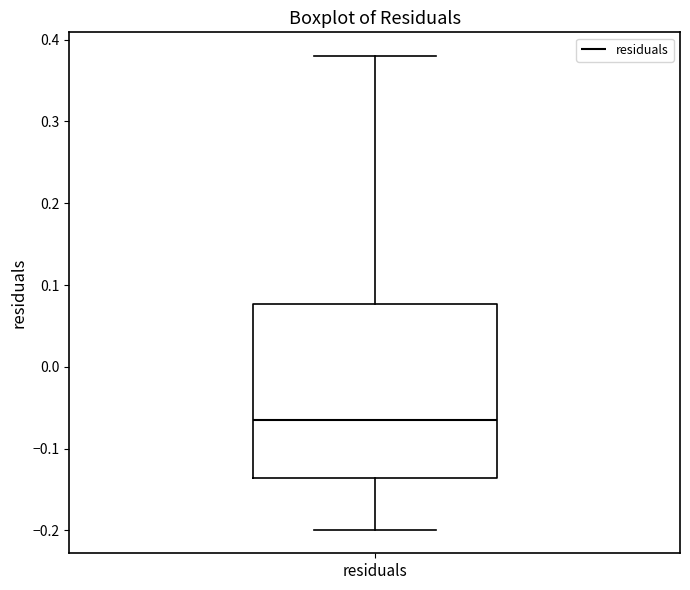

Transcribe this box plot: give where the median line is, the range the box spans, and where the two whiskers end, as read against the y-axis. The values are not printed on the chart, so give them approximately, as read against the axis.

median -0.06, box -0.14 to 0.08, whiskers -0.20 to 0.38